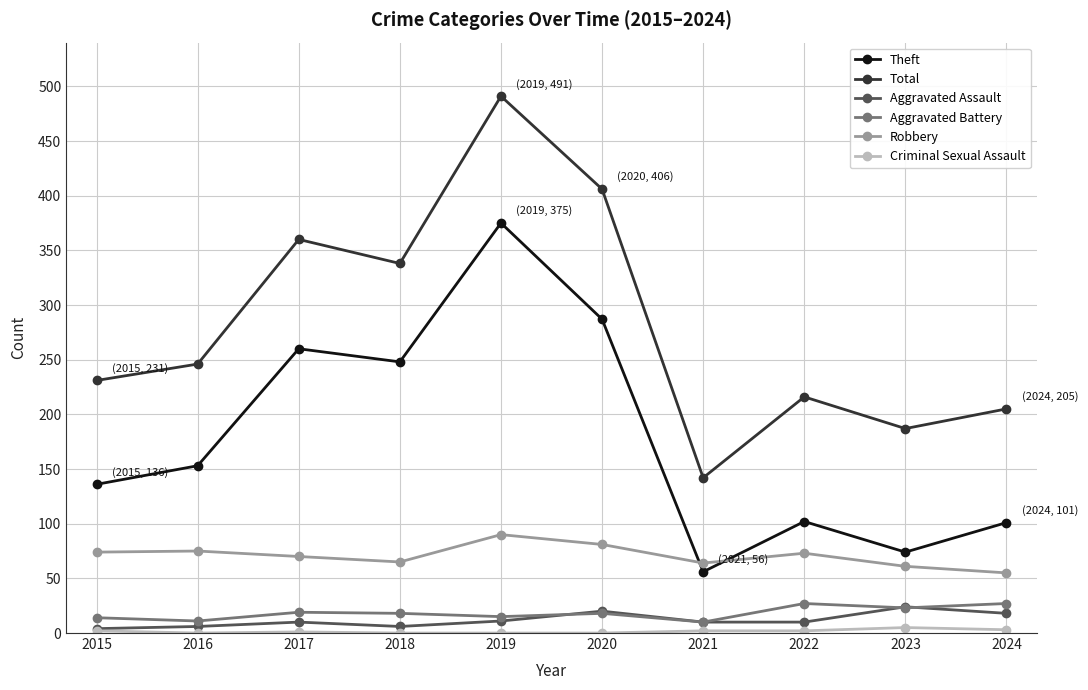

Is it true that Total equals 428 at 2016?

False